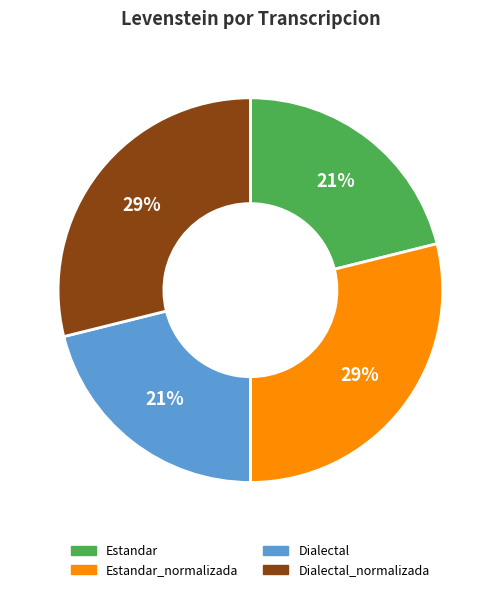

To the nearest percent, what is the combined percentage of Estandar and Dialectal?

42%